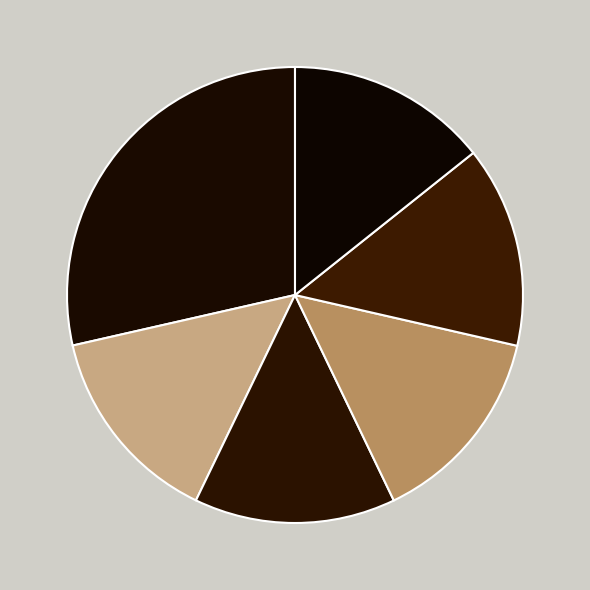

How many slices are in this pie chart?

6